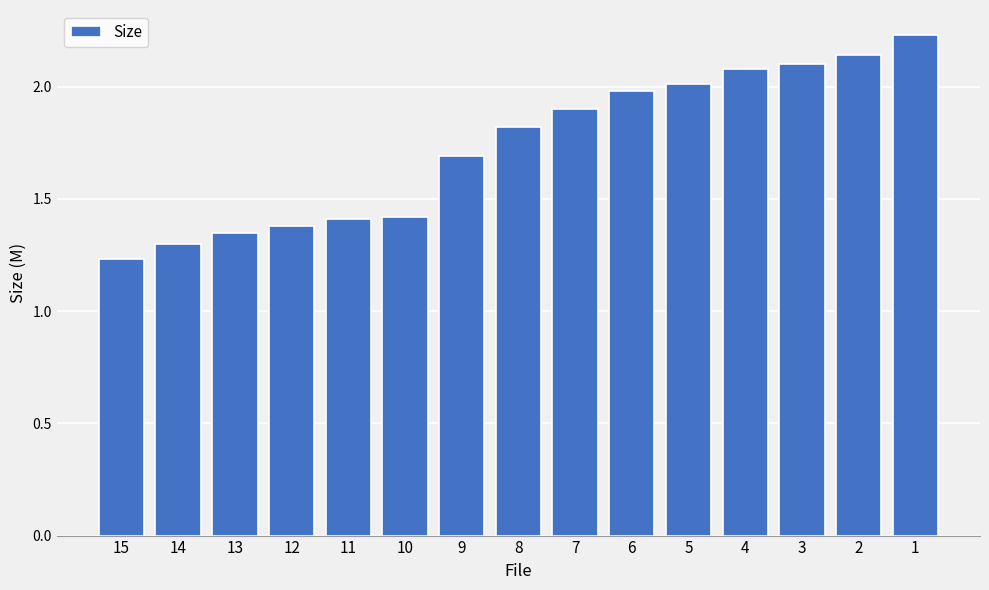

Which label corresponds to the smallest value in the chart?

15